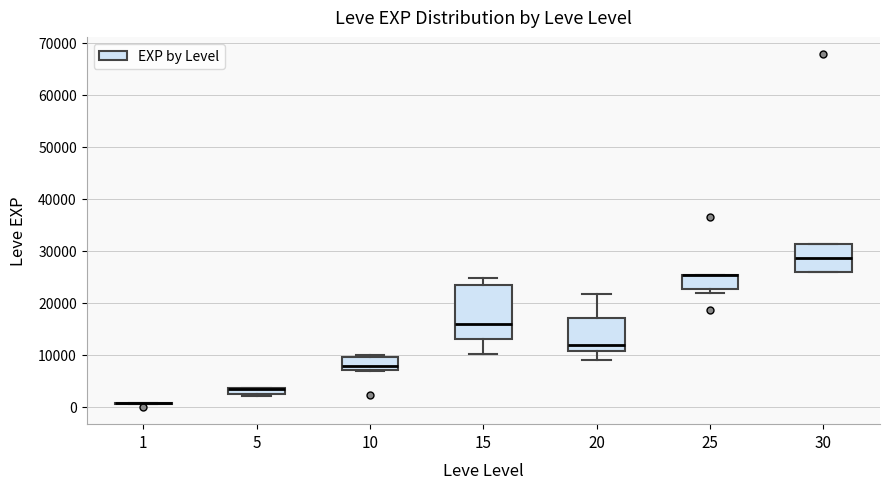

Comparing the boxes themselves (not the whiskers), which one is the tallest?

15